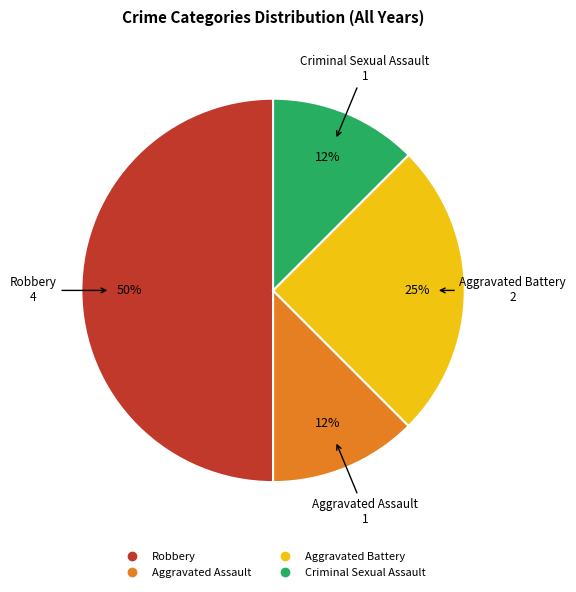

Combined, do Aggravated Battery and Aggravated Assault account for over 50%?

No